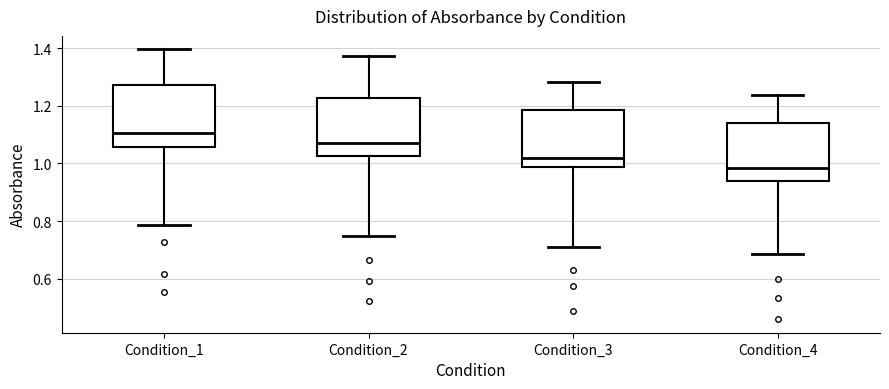

Where does the lower whisker of the box for Condition_3 end on the y-axis? The values are not printed on the chart, so give them approximately, as read against the axis.

0.70